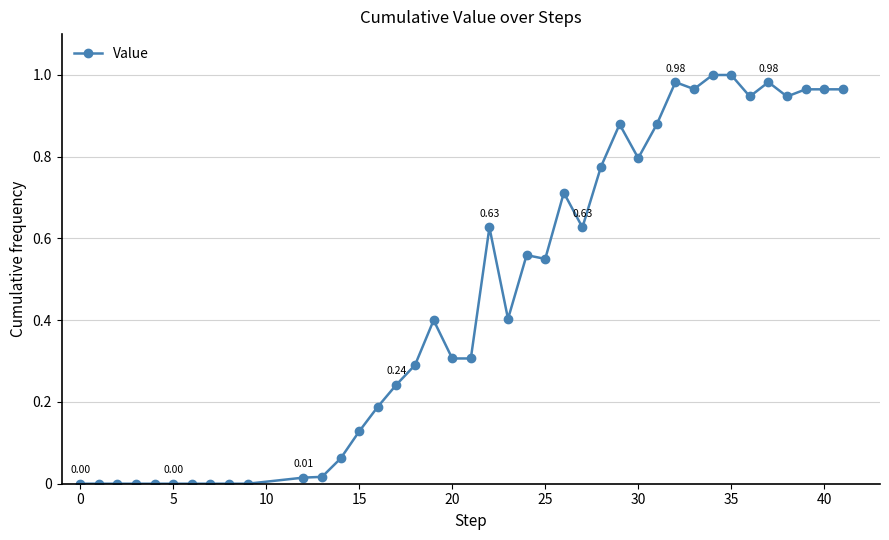

True or false: the data has more than 1 interior local peaks.

True